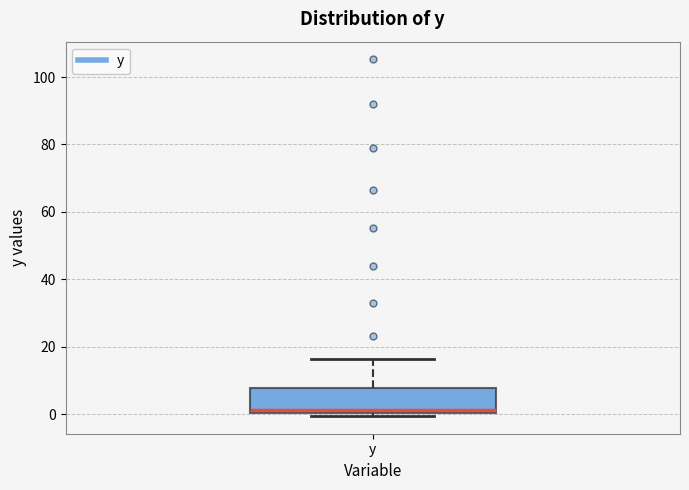

Where is the upper edge of the box for y on the y-axis? The values are not printed on the chart, so give them approximately, as read against the axis.

8